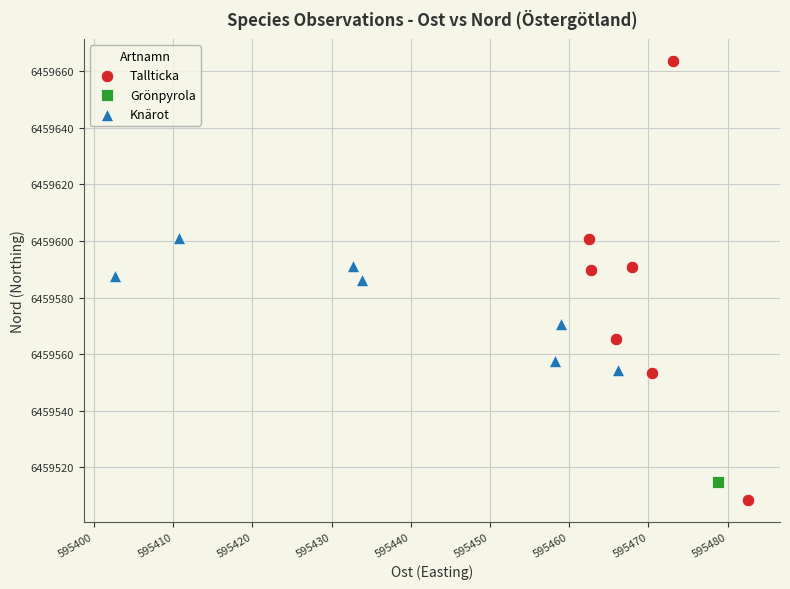

What are all the series names shown in the legend?

Tallticka, Grönpyrola, Knärot